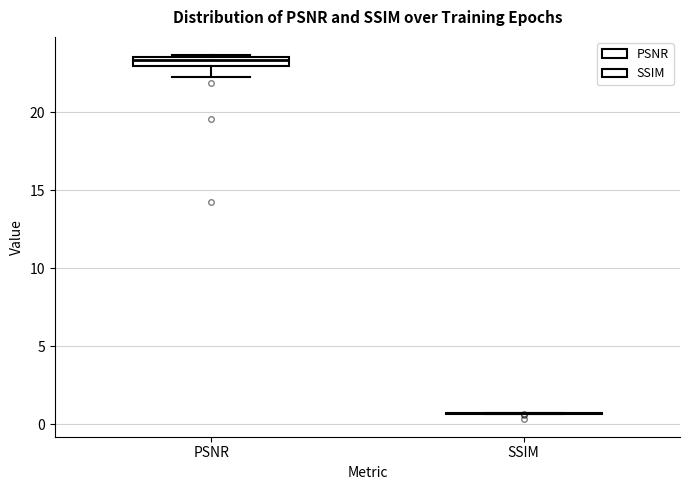

Comparing the boxes themselves (not the whiskers), which one is the tallest?

PSNR